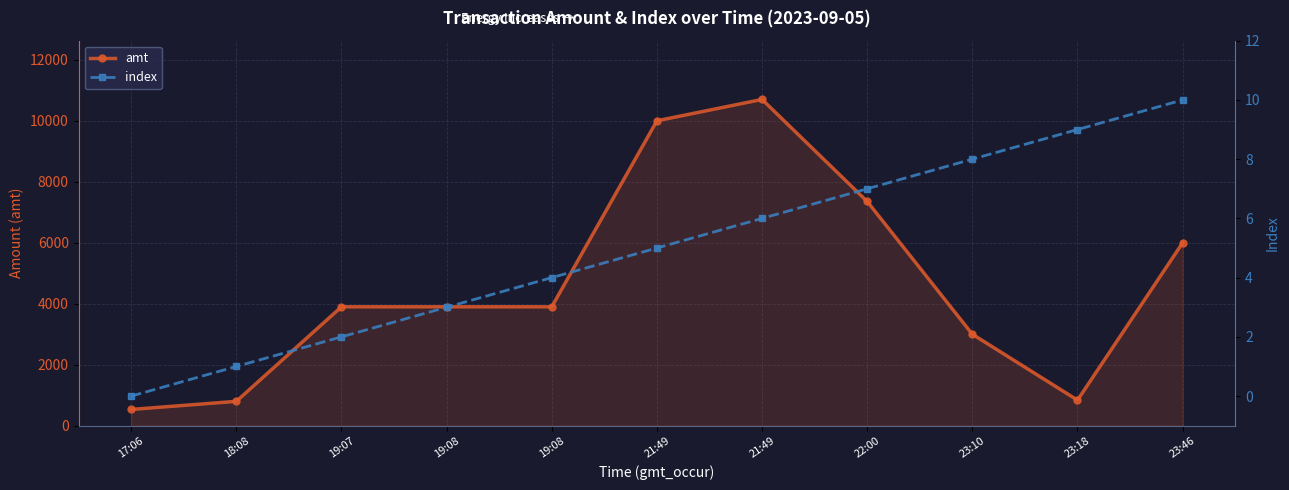

What is the difference between the highest and lowest values at 17:06?

534